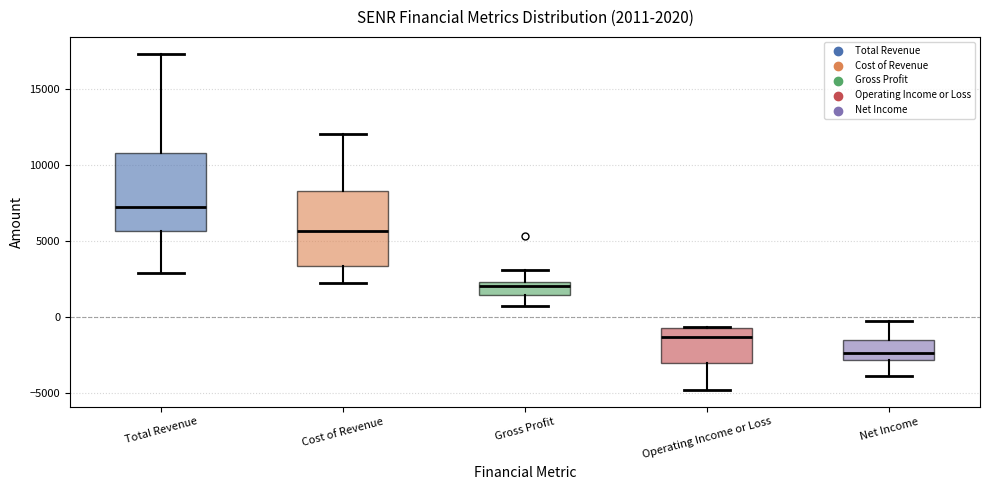

Which box's median line is the highest?

Total Revenue